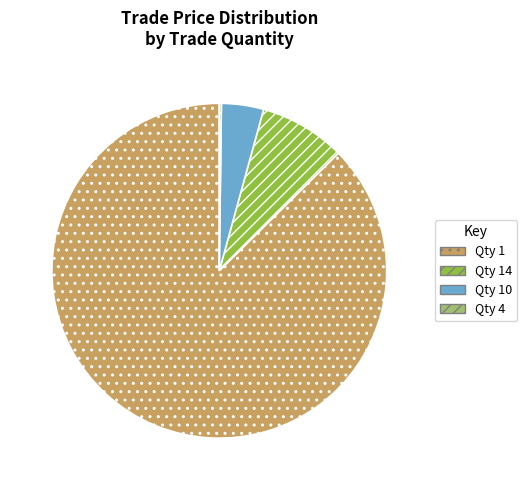

The Qty 10 slice represents 4% of the pie. True or false?

True